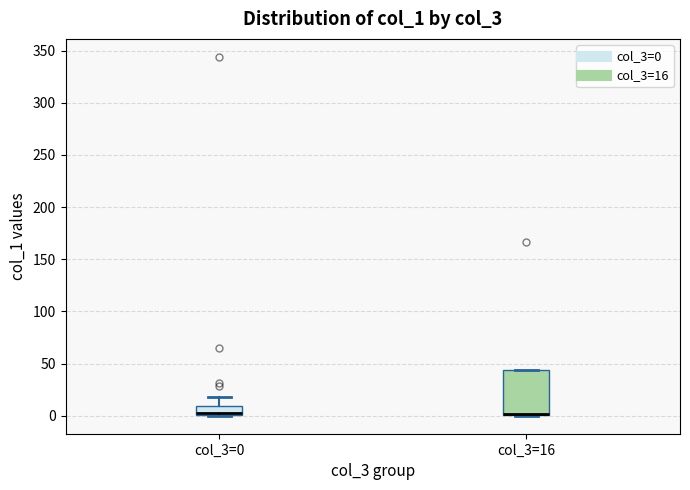

Reading left to right, read every box against the y-axis: the position of its median line, the range the box covers, and the ends of its whiskers. The values are not printed on the chart, so give them approximately, as read against the axis.

col_3=0: median 0 (drawn on the box's lower edge), box 0 to 10, whiskers 0 to 20
col_3=16: median 0 (drawn on the box's lower edge), box 0 to 45, whiskers 0 to 45